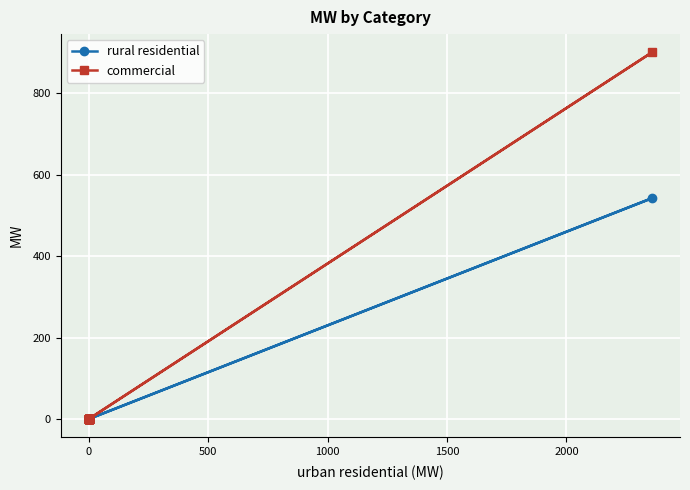

Reading left to right, transcribe all the data shown in this chart.

rural residential: 0.0	0.0	0.0	0.0	0.0	0.0	542.1	0.0	0.0	0.0	0.0	0.0	0.0	0.0	0.0	0.0	0.0	0.0	0.0	0.0	0.0	0.0	0.0	0.0
commercial: 0.0	0.0	0.0	0.0	0.0	0.0	900.0	0.0	0.0	0.0	0.0	0.0	0.0	0.0	0.0	0.0	0.0	0.0	0.0	0.0	0.0	0.0	0.0	0.0